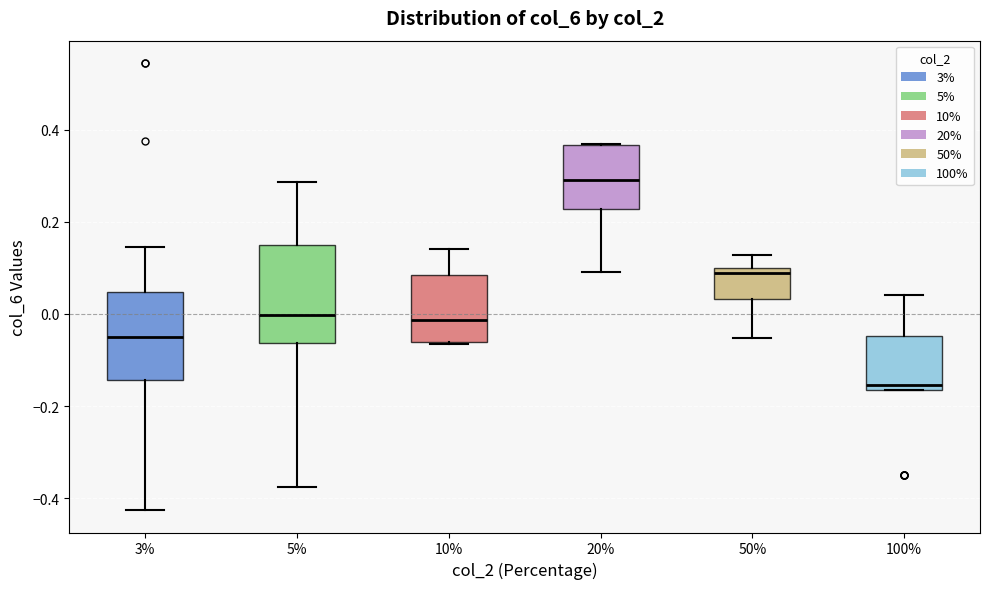

Which box has the highest median line?

20%